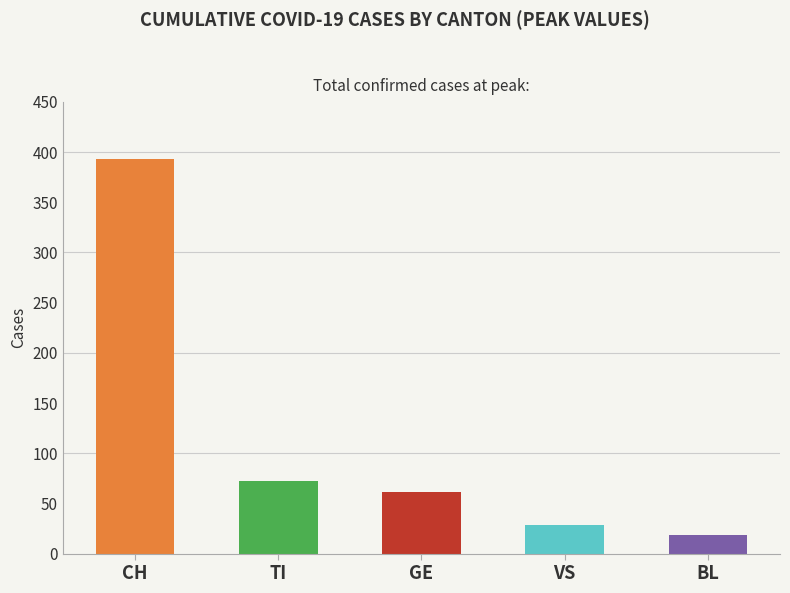

Which series has the widest spread of values?

CH